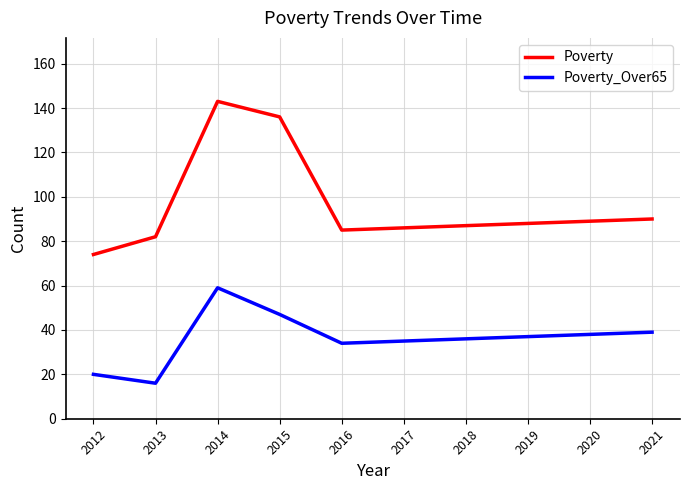

True or false: Poverty and Poverty_Over65 cross at least once.

False